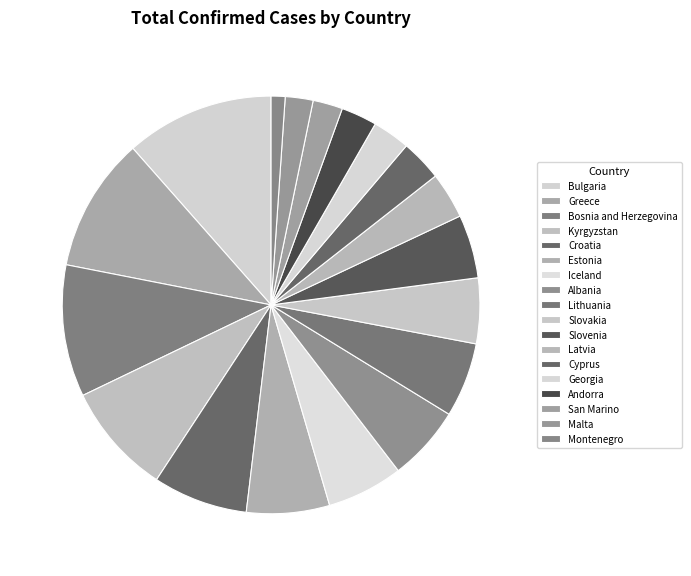

Count the number of slices in the pie.

18